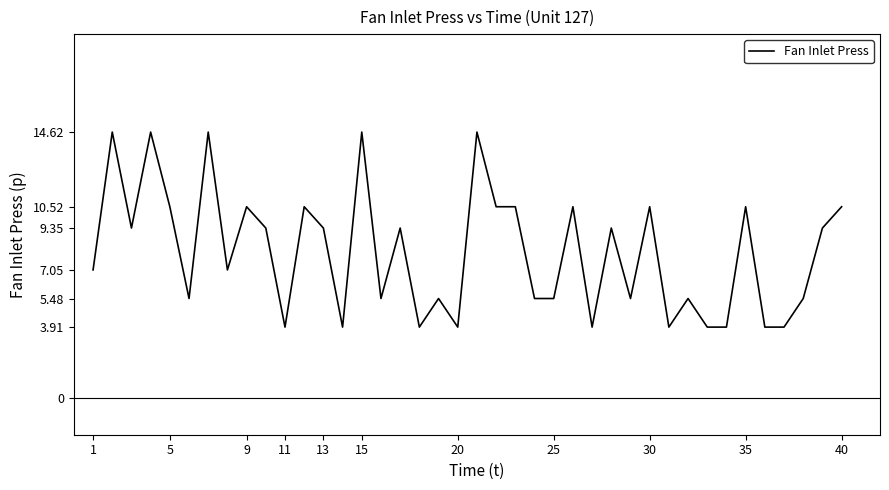

What is the maximum value shown in the chart?

14.6